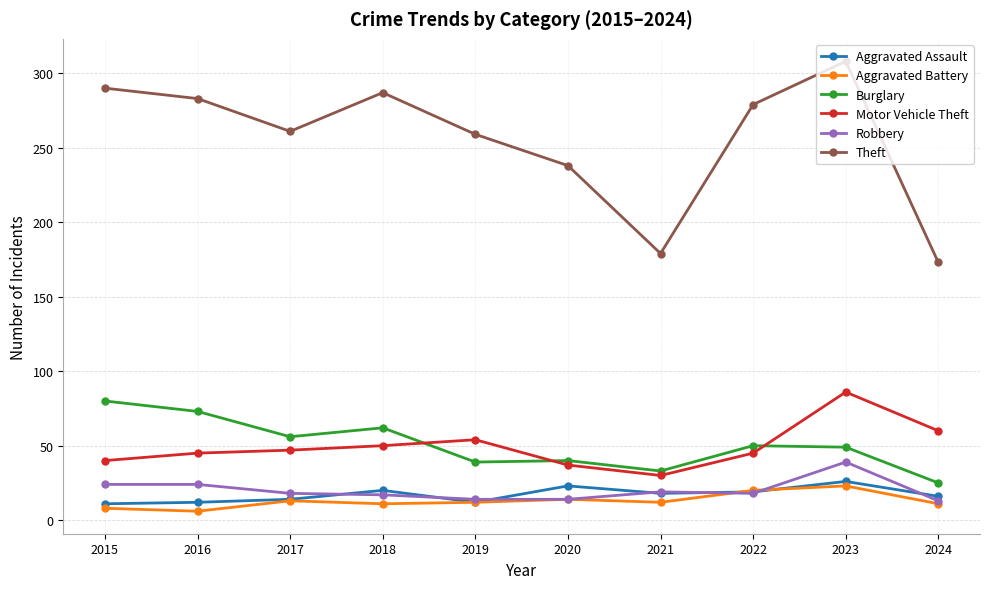

What is the difference between the maximum and minimum values in the Motor Vehicle Theft series?

56